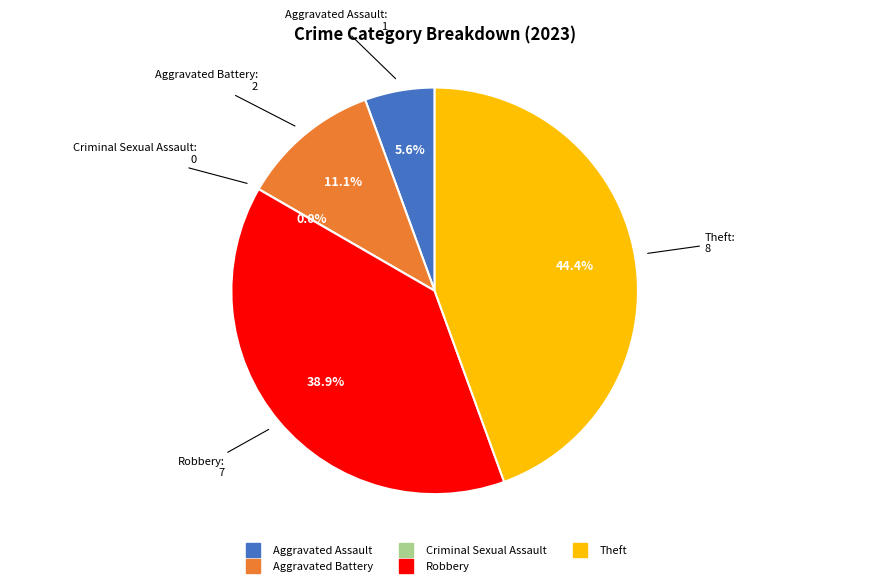

To the nearest percent, what is the difference between the largest and smallest slice percentages?

44%